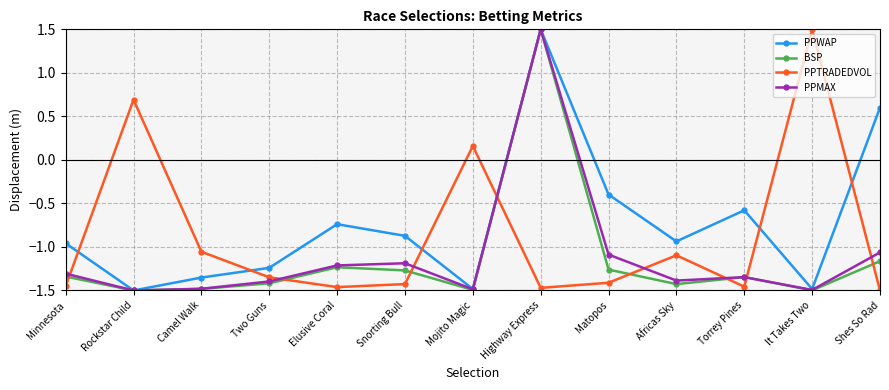

What is the label of the 6th point from the left?

Snorting Bull